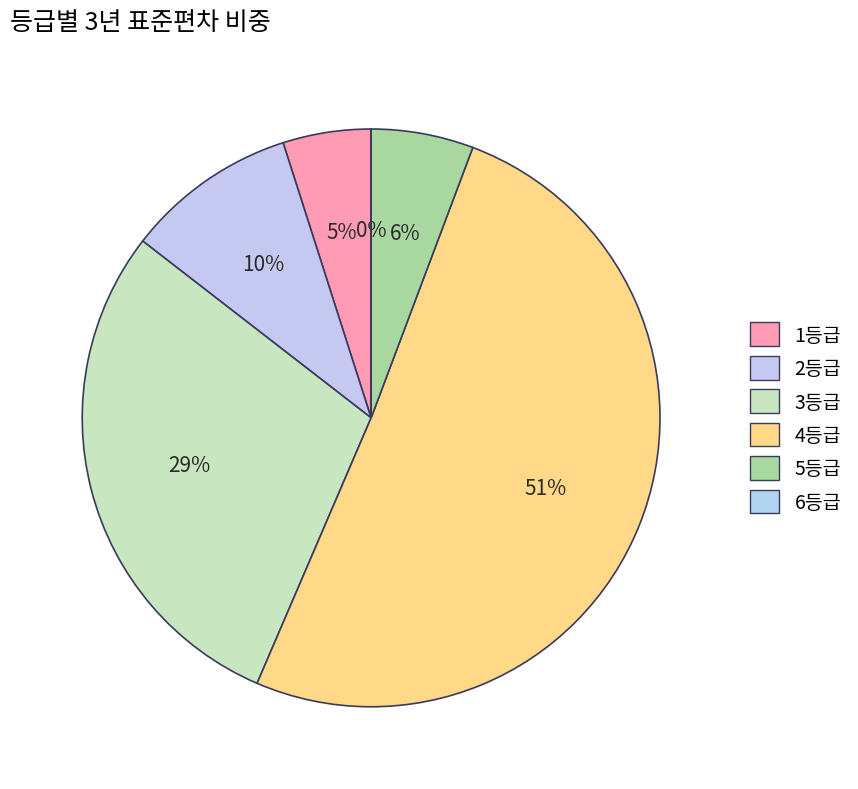

Is the sum of 5등급 and 3등급 greater than half?

No